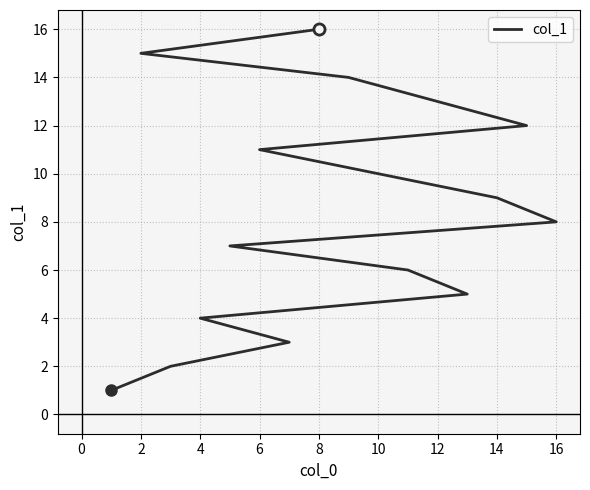

What is the value of the 1st point from the left?

1